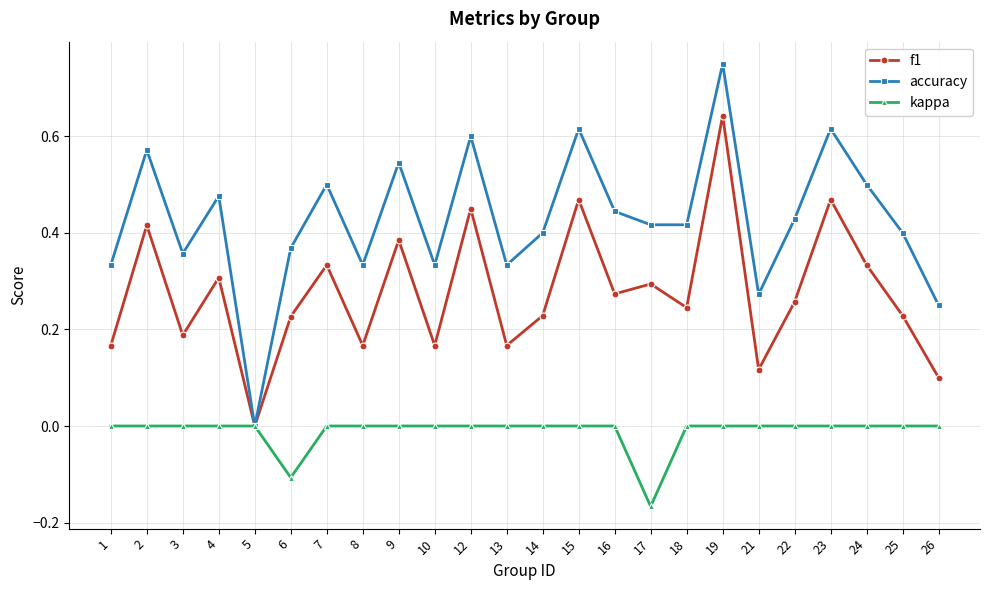

Which series has the largest total across all categories?

accuracy